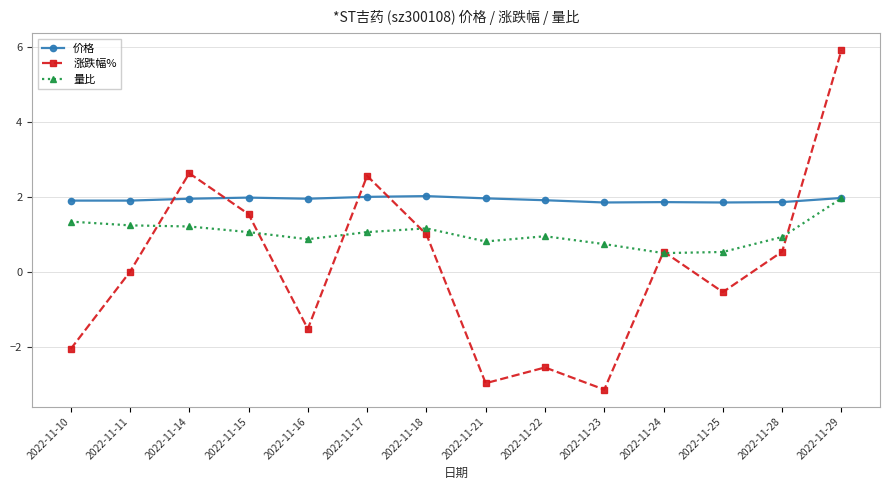

How many lines are shown in the chart?

3